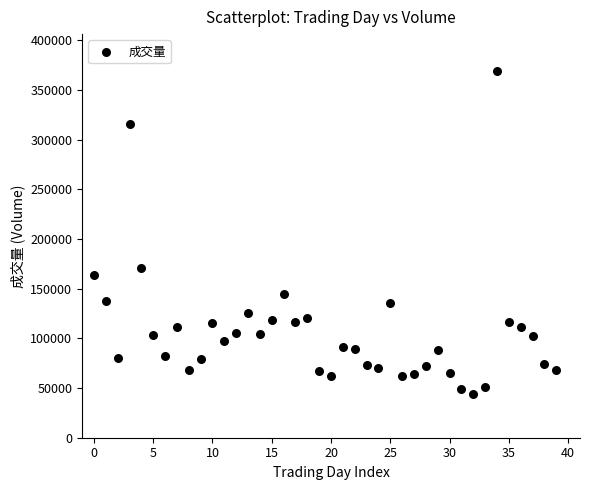

What Y value in the scatter plot is closest to 206737?

170297